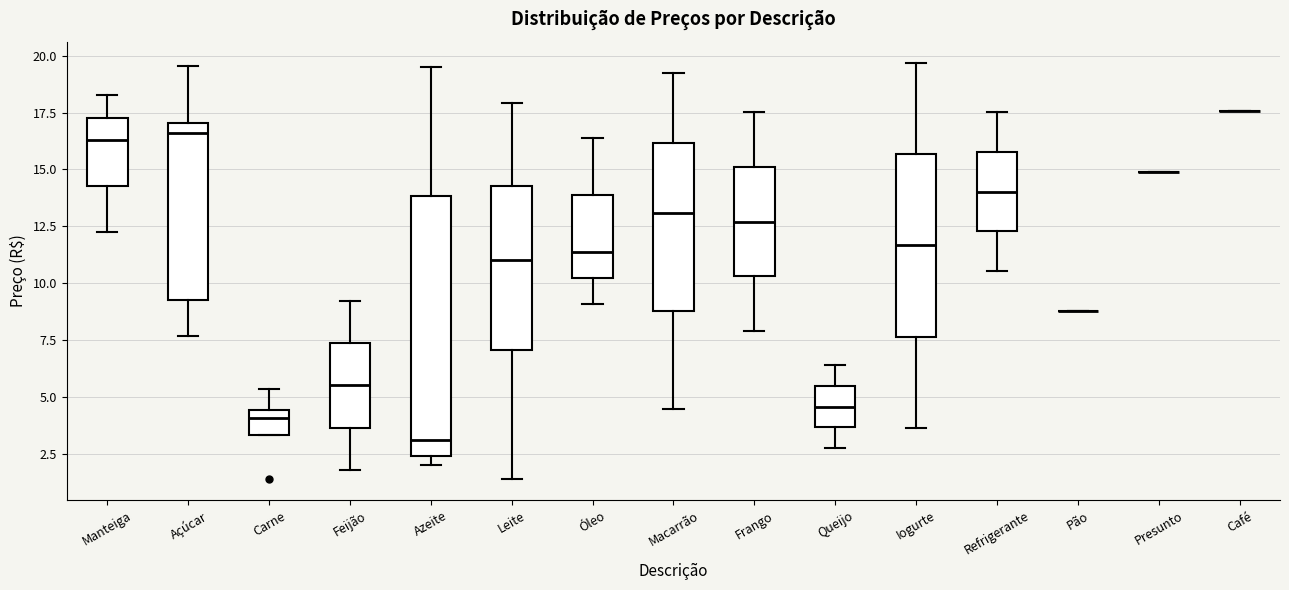

Where does the median line of the box for Macarrão sit on the y-axis? The values are not printed on the chart, so give them approximately, as read against the axis.

13.0